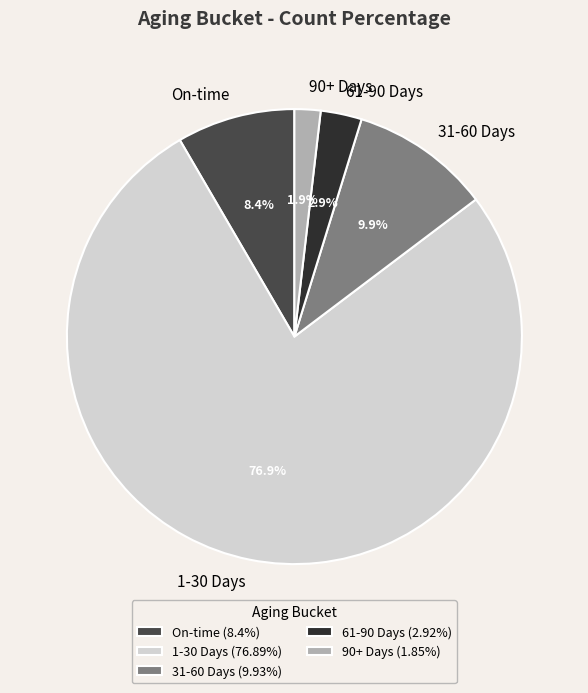

To the nearest percent, what portion does 61-90 Days represent?

3%